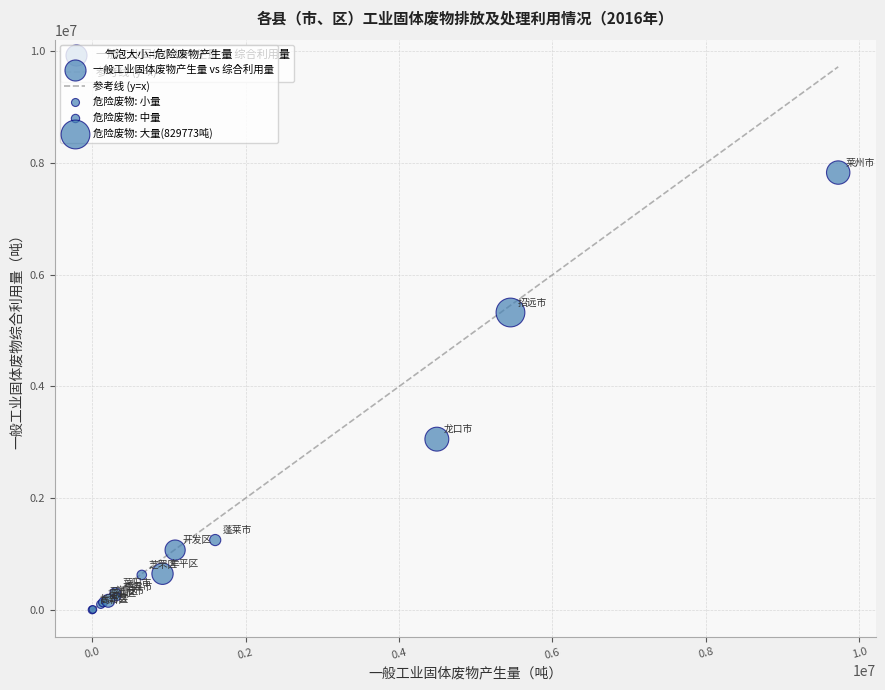

What Y value in the scatter plot is closest to 3915573?

3057061.4